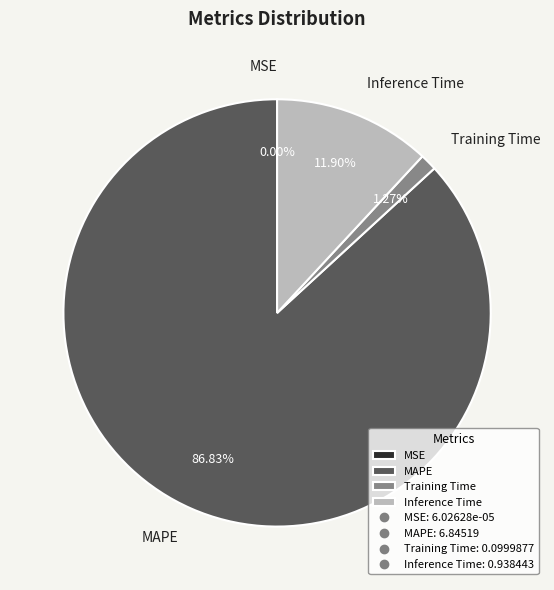

To the nearest percent, what percentage of the pie is Training Time?

1%